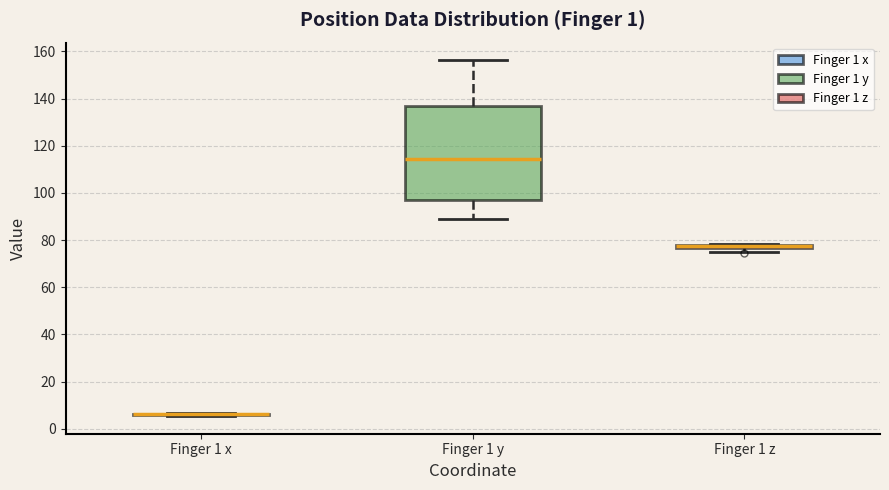

Which box is the tallest, from its lower edge to its upper edge?

Finger 1 y